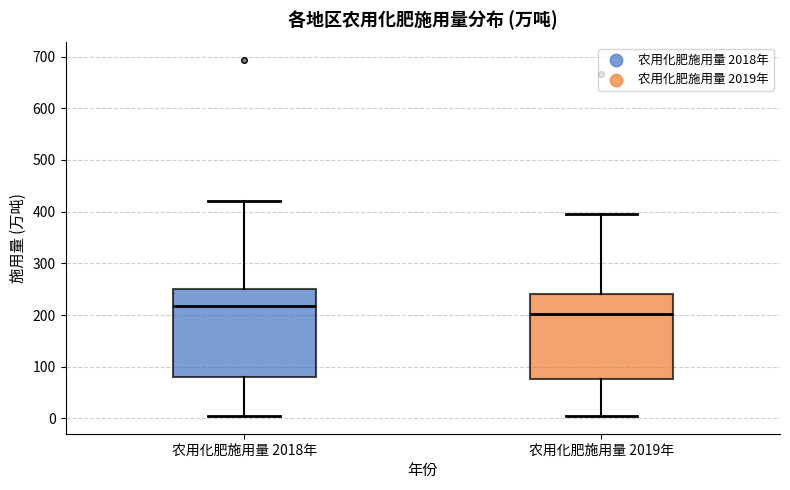

Which box has the lowest median line?

农用化肥施用量 2019年